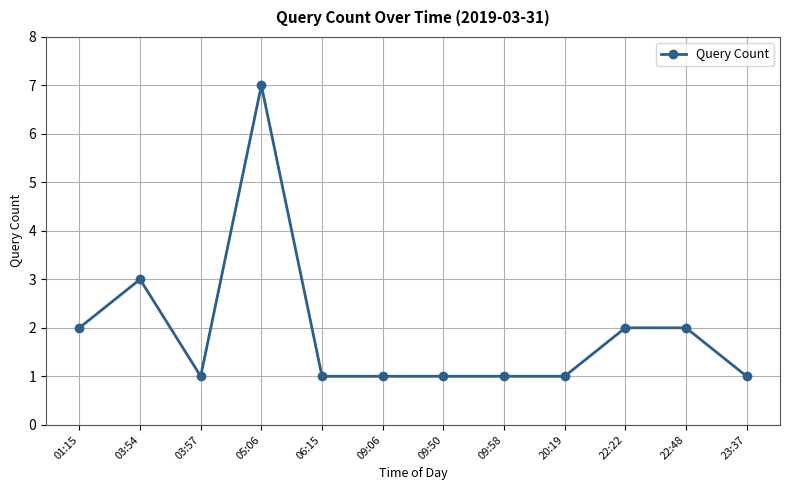

Does the chart have visible grid lines?

Yes